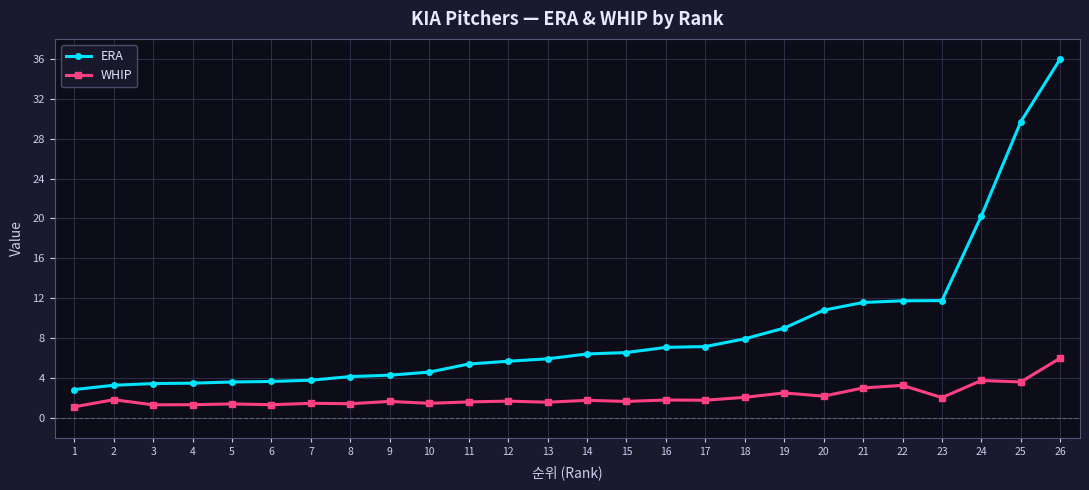

Rank the series by their maximum value, from lowest to highest.

WHIP, ERA